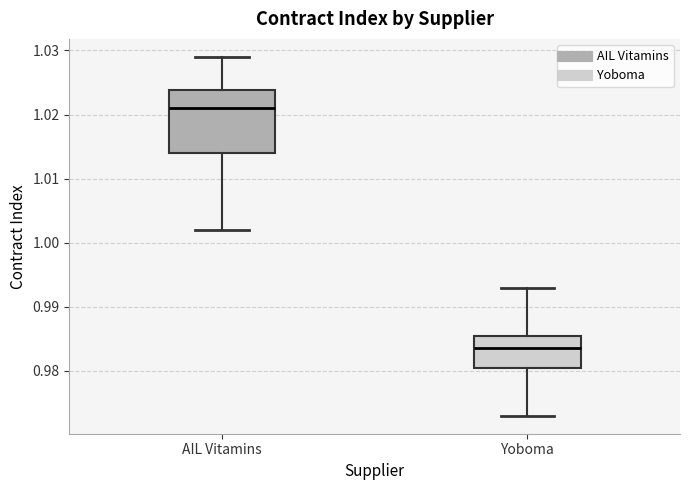

Reading left to right, transcribe this box plot: for each box, give where its median line is, the range the box spans, and where its two whiskers end, as read against the y-axis. The values are not printed on the chart, so give them approximately, as read against the axis.

AIL Vitamins: median 1.021, box 1.014 to 1.024, whiskers 1.002 to 1.029
Yoboma: median 0.984, box 0.981 to 0.986, whiskers 0.973 to 0.993